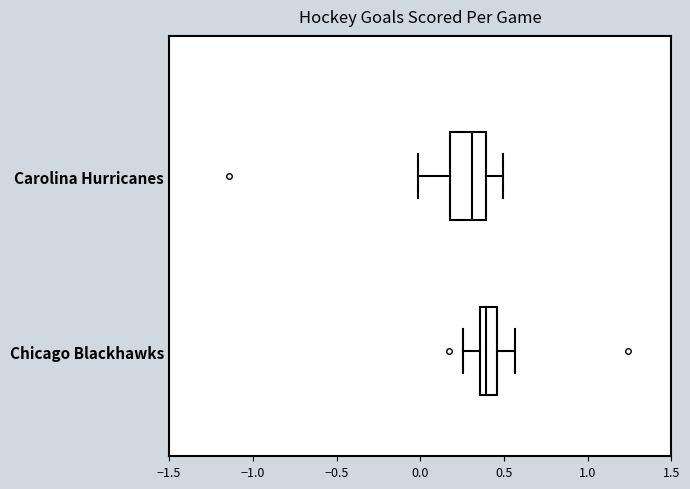

Which box is the widest, from its left edge to its right edge?

Carolina Hurricanes